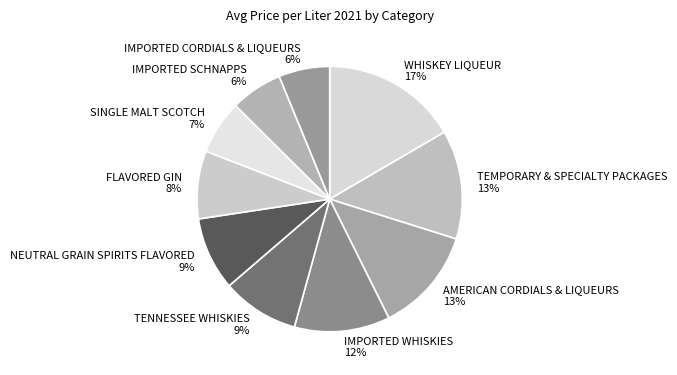

To the nearest percent, what percentage of the pie is FLAVORED GIN?

8%